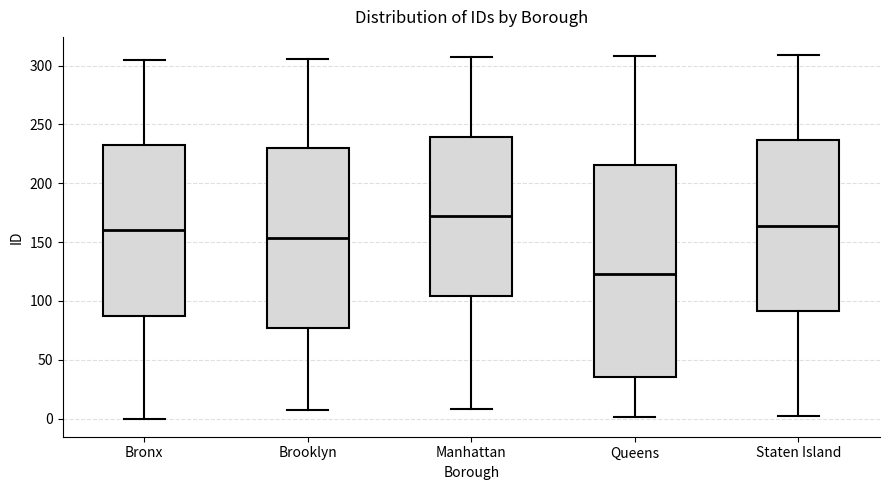

Reading left to right, read every box against the y-axis: the position of its median line, the range the box covers, and the ends of its whiskers. The values are not printed on the chart, so give them approximately, as read against the axis.

Bronx: median 160, box 90 to 235, whiskers 0 to 305
Brooklyn: median 155, box 75 to 230, whiskers 5 to 305
Manhattan: median 170, box 105 to 240, whiskers 10 to 305
Queens: median 125, box 35 to 215, whiskers 0 to 310
Staten Island: median 165, box 90 to 235, whiskers 0 to 310